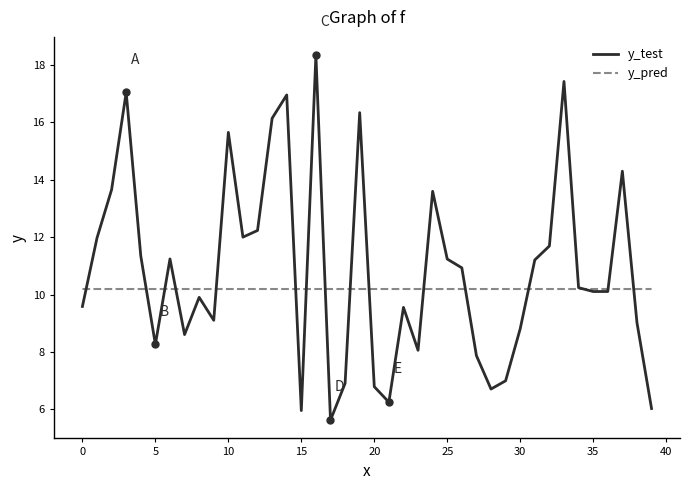

What is the smallest value displayed?

5.6